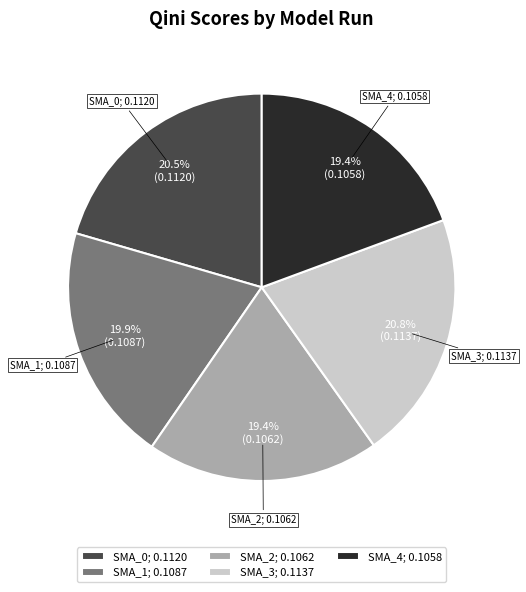

Which has a higher value, SMA_0; 0.1120 or SMA_2; 0.1062?

SMA_0; 0.1120